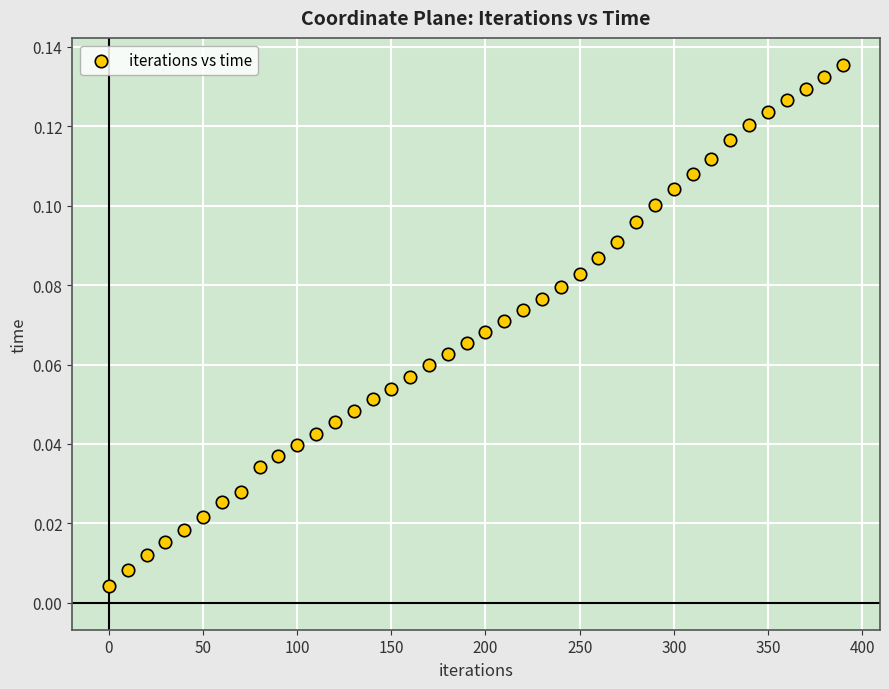

What is the range of X values (max minus min)?

390.0